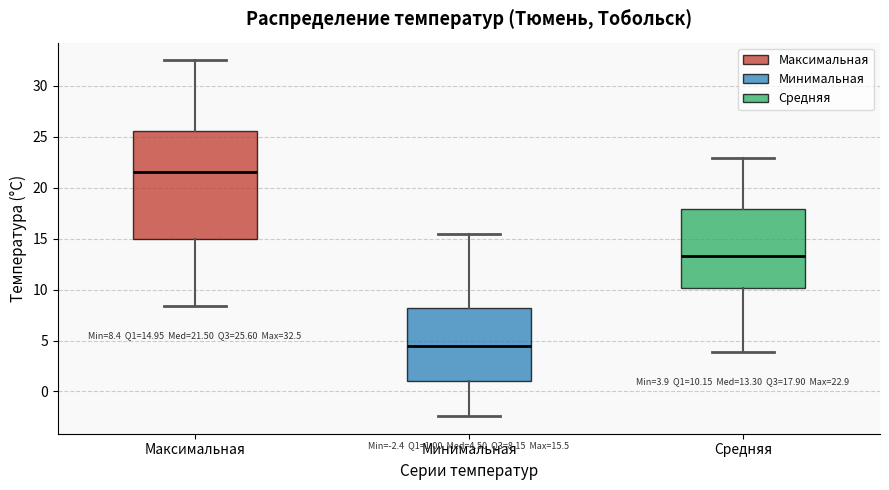

Which box's median line is the lowest?

Минимальная